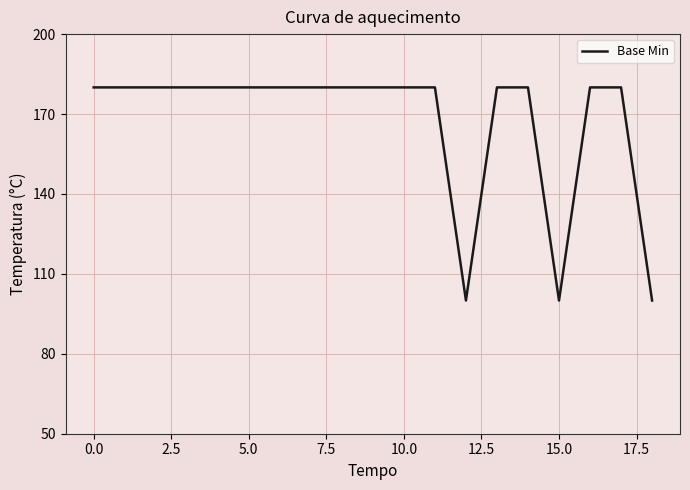

What is the smallest value displayed?

100